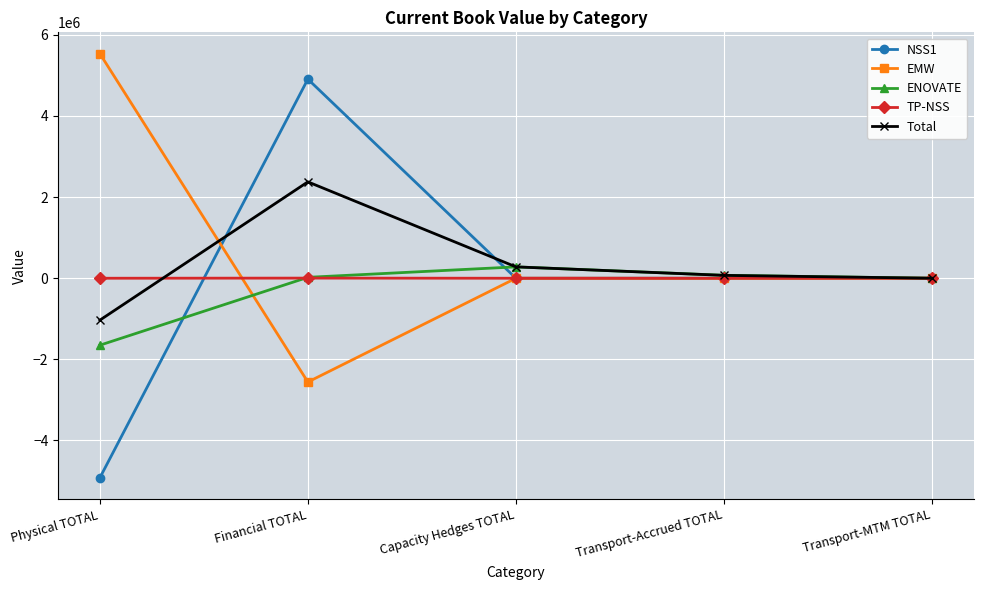

How many data points does each series have?

5